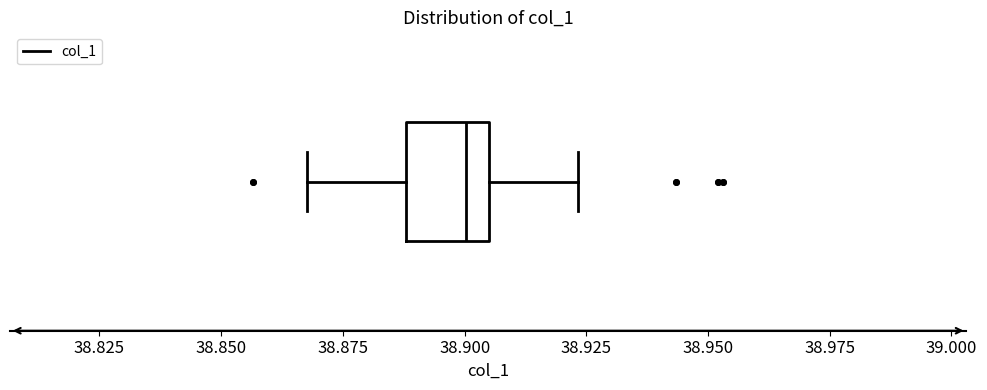

Where is the right edge of the box on the x-axis? The values are not printed on the chart, so give them approximately, as read against the axis.

38.905